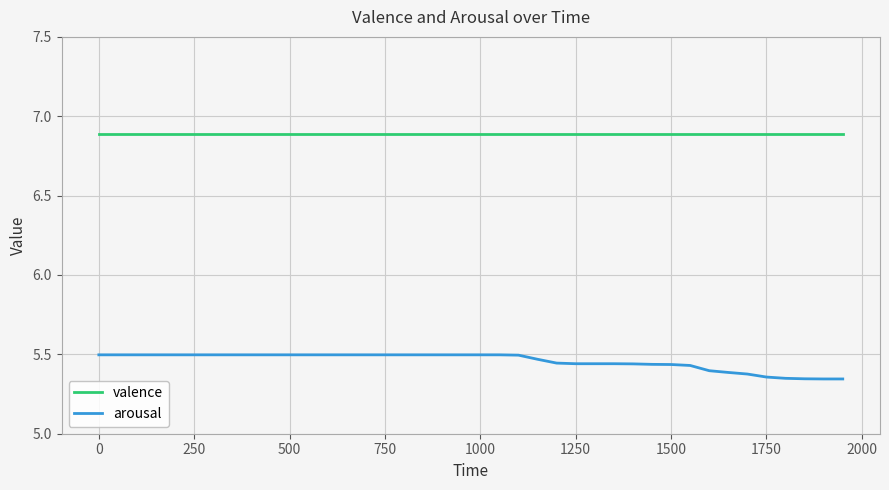

List the series in order of their overall mean, lowest first.

arousal, valence